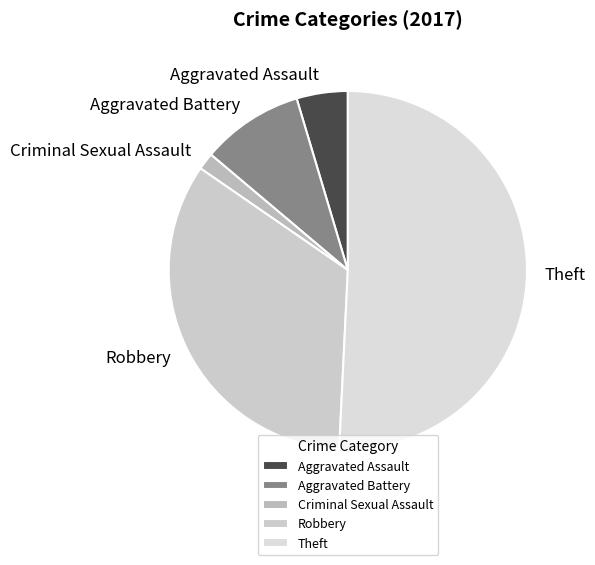

Combined, do Theft and Robbery account for over 50%?

Yes